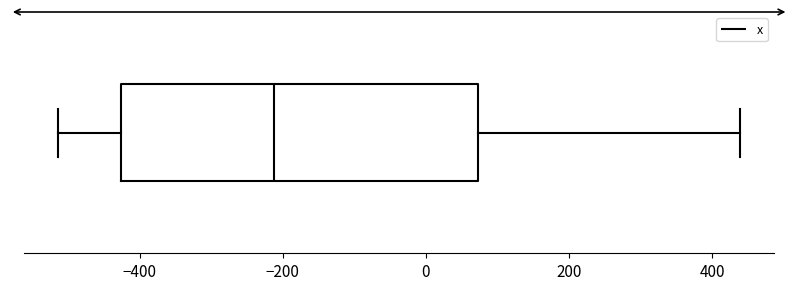

Where is the right edge of the box on the x-axis? The values are not printed on the chart, so give them approximately, as read against the axis.

80